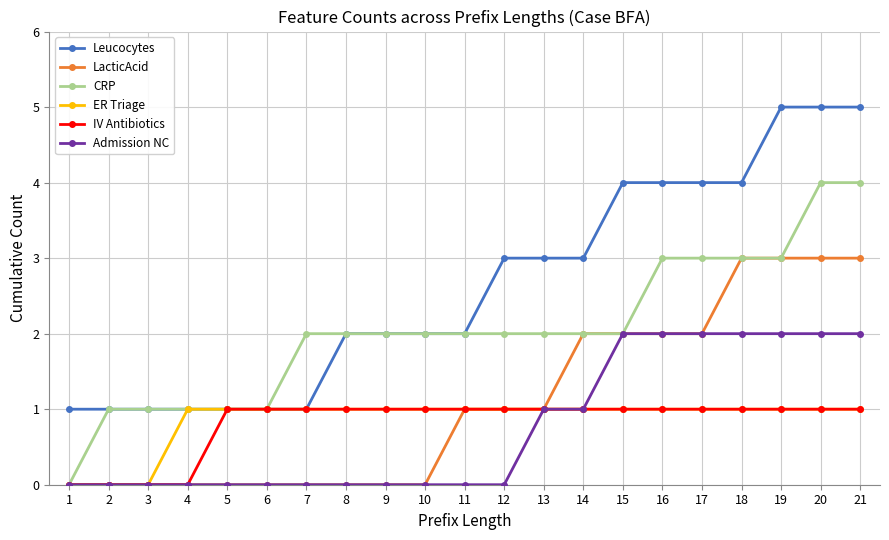

The CRP series shows 1 at 5. True or false?

True